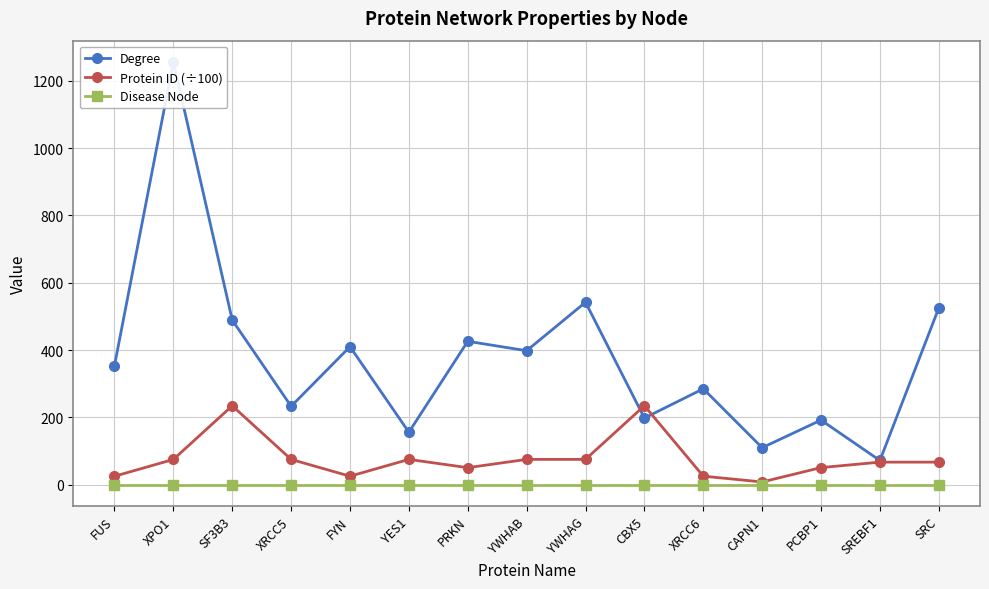

What are all the series names shown in the legend?

Degree, Protein ID (÷100), Disease Node